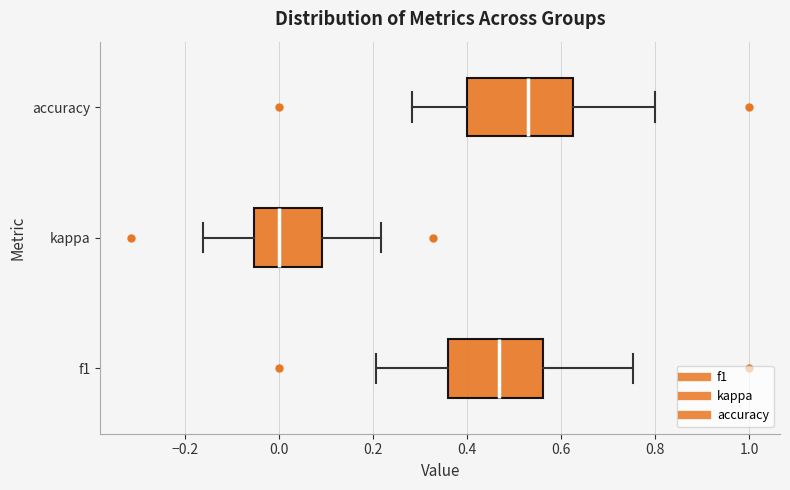

Where does the left whisker of the box for kappa end on the x-axis? The values are not printed on the chart, so give them approximately, as read against the axis.

-0.16